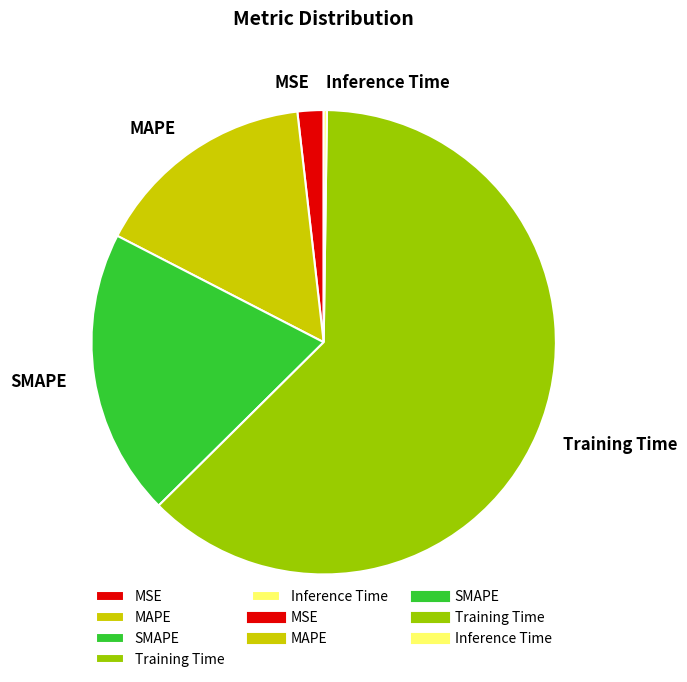

Is the sum of SMAPE and Training Time greater than half?

Yes